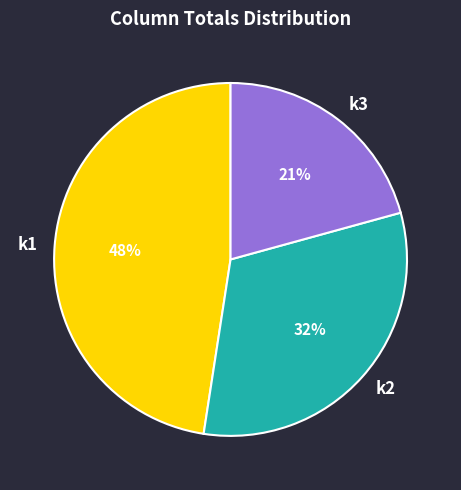

True or false: k1 accounts for 48% of the total.

True